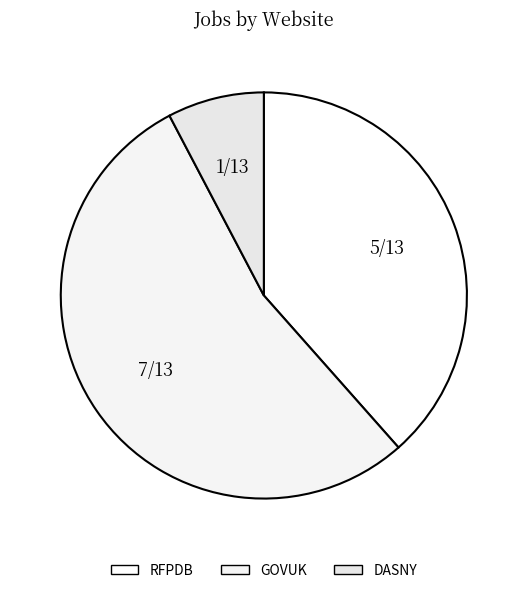

How many segments does this pie chart have?

3